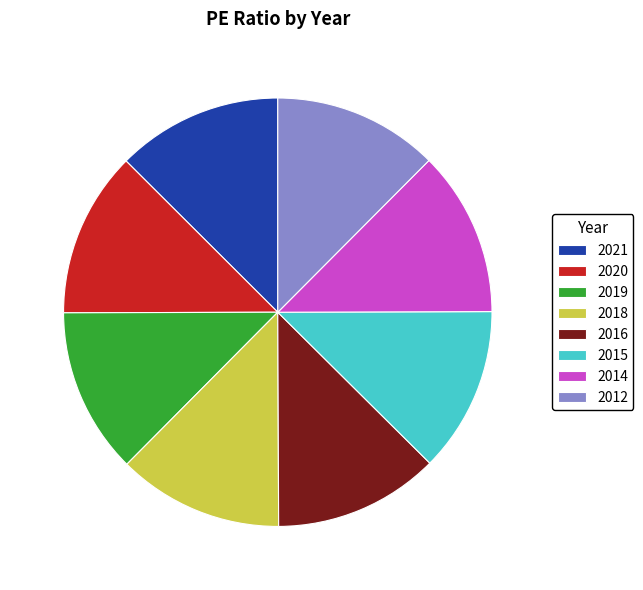

The 2018 slice represents 22% of the pie. True or false?

False